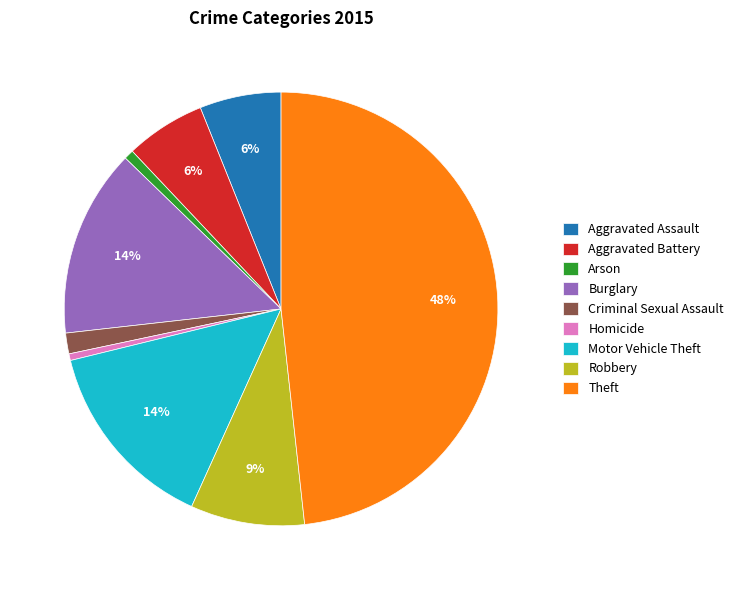

Between Criminal Sexual Assault and Burglary, which is larger?

Burglary